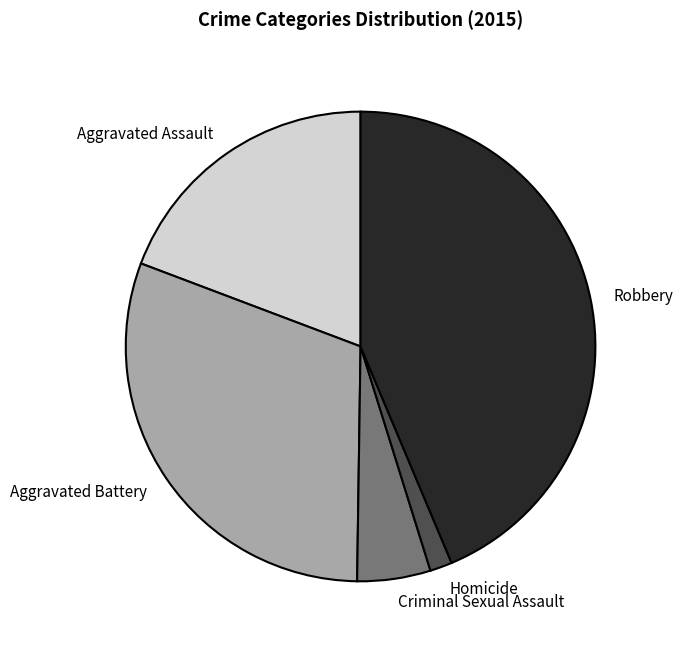

What is the largest slice in the pie chart?

Robbery